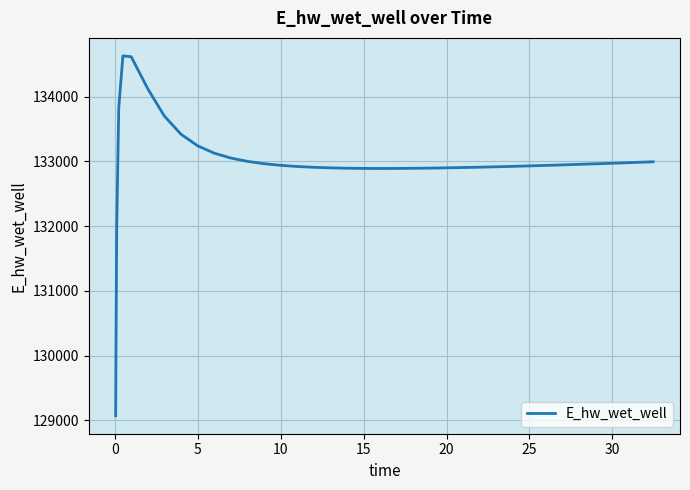

What is the difference between the maximum and minimum values?

5557.6